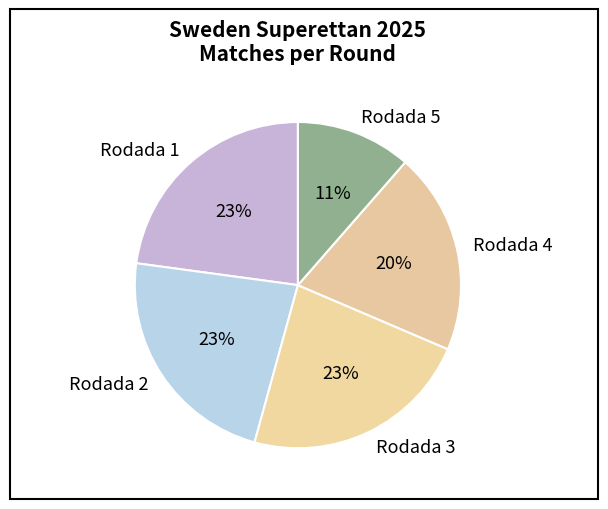

Combined, do Rodada 3 and Rodada 1 account for over 50%?

No